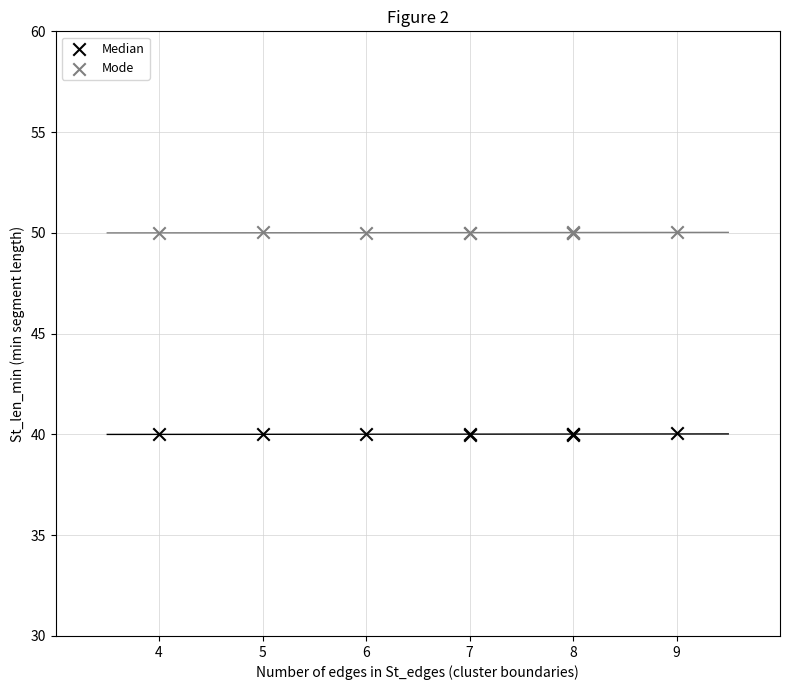

What is the X range (max minus min) for the scatter plot?

5.0